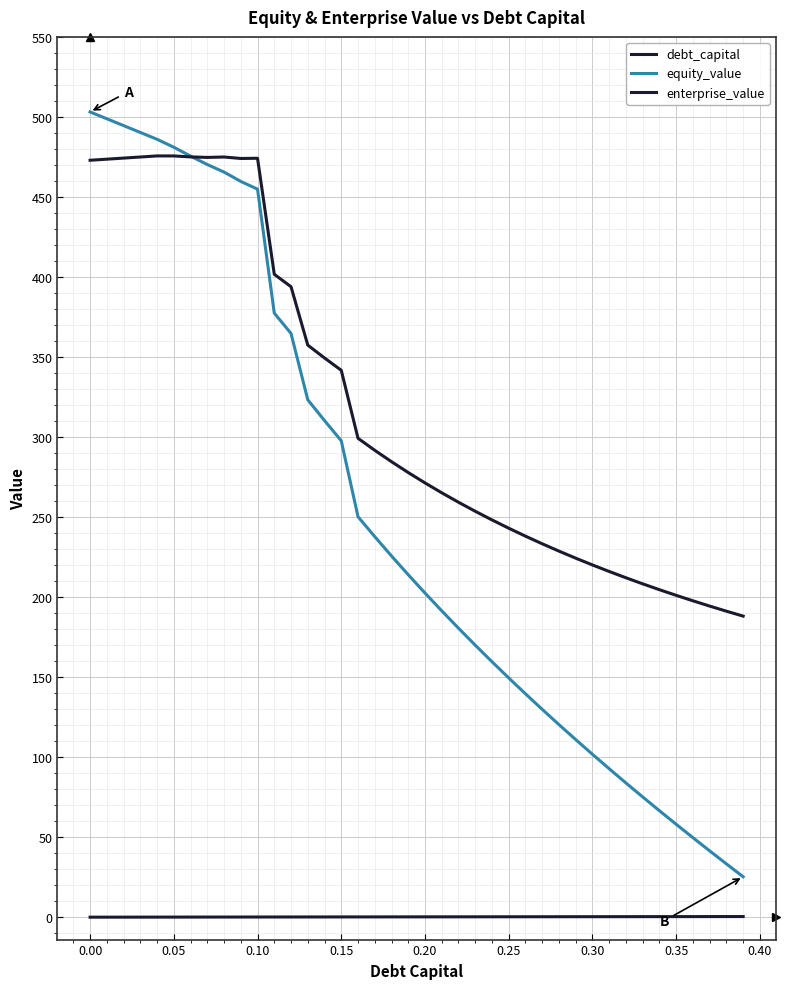

What is the label of the 26th point from the left?

0.25